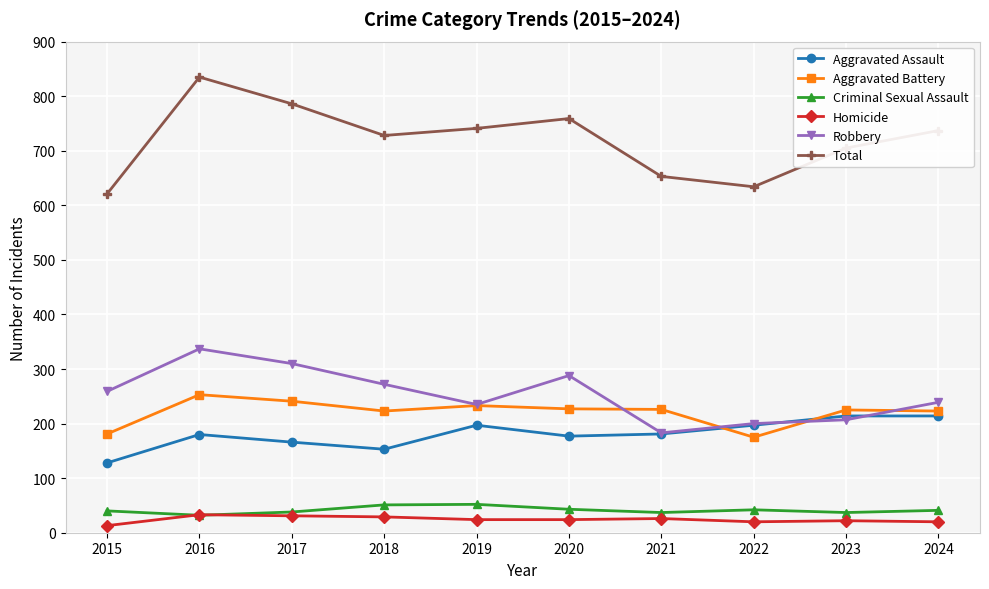

How many interior local valleys does the Total series have?

2